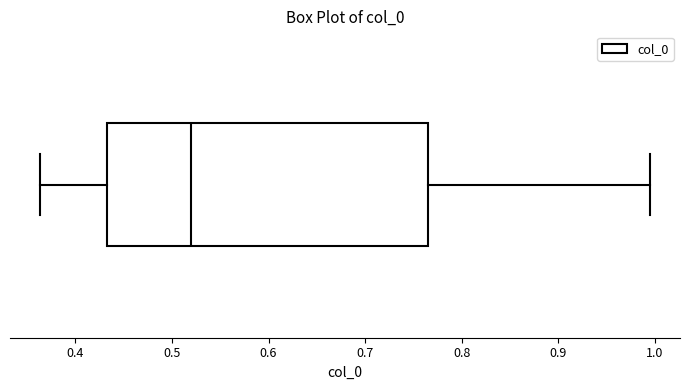

Where does the median line of the box sit on the x-axis? The values are not printed on the chart, so give them approximately, as read against the axis.

0.52